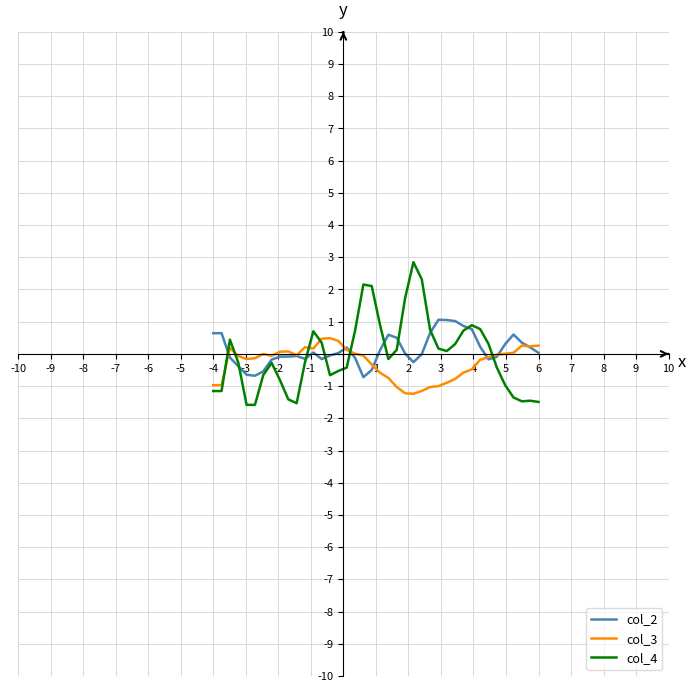

After their last crossing, which series has the higher values: col_4 or col_3?

col_3